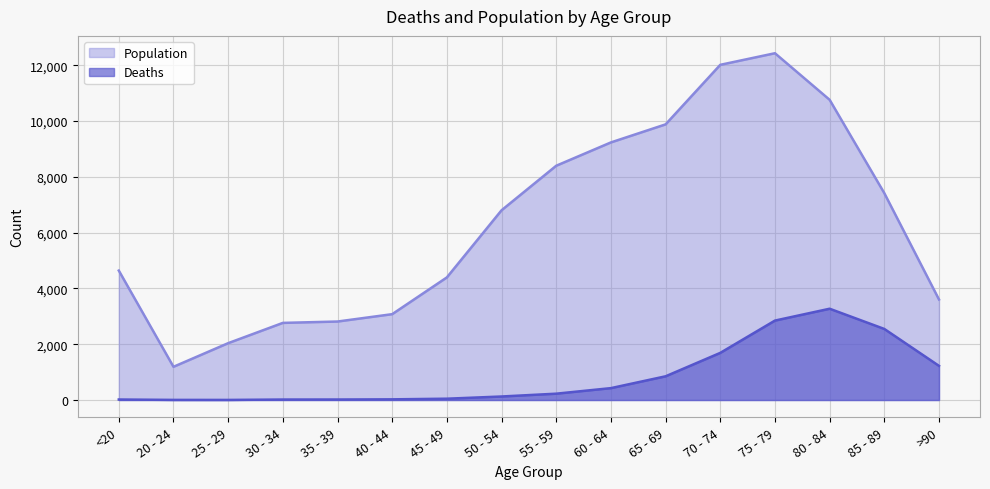

What is the spread (max minus min) of values at 60 - 64?

8810